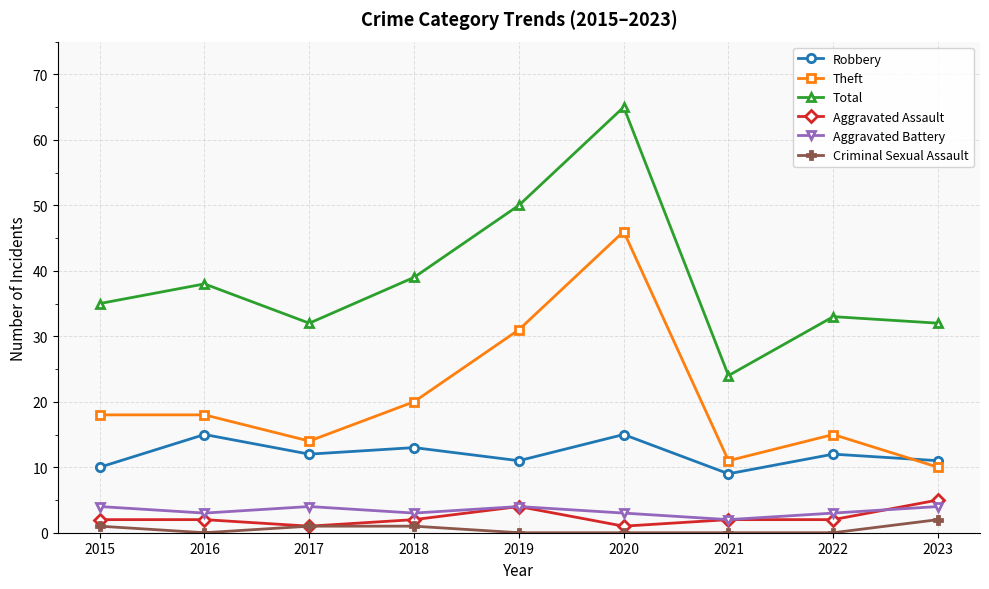

Read the Robbery value at 2022.

12